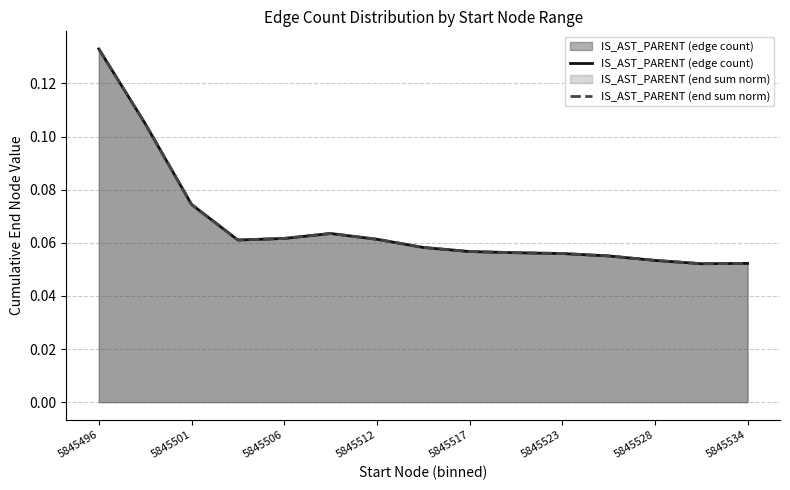

At which label does IS_AST_PARENT (edge count) reach its peak?

5845496